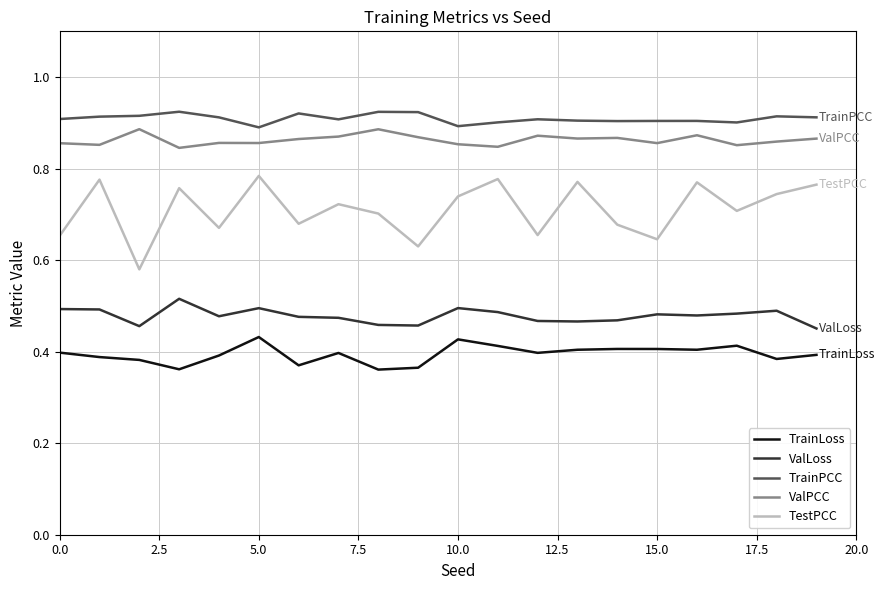

True or false: TrainLoss and ValLoss cross at least once.

False